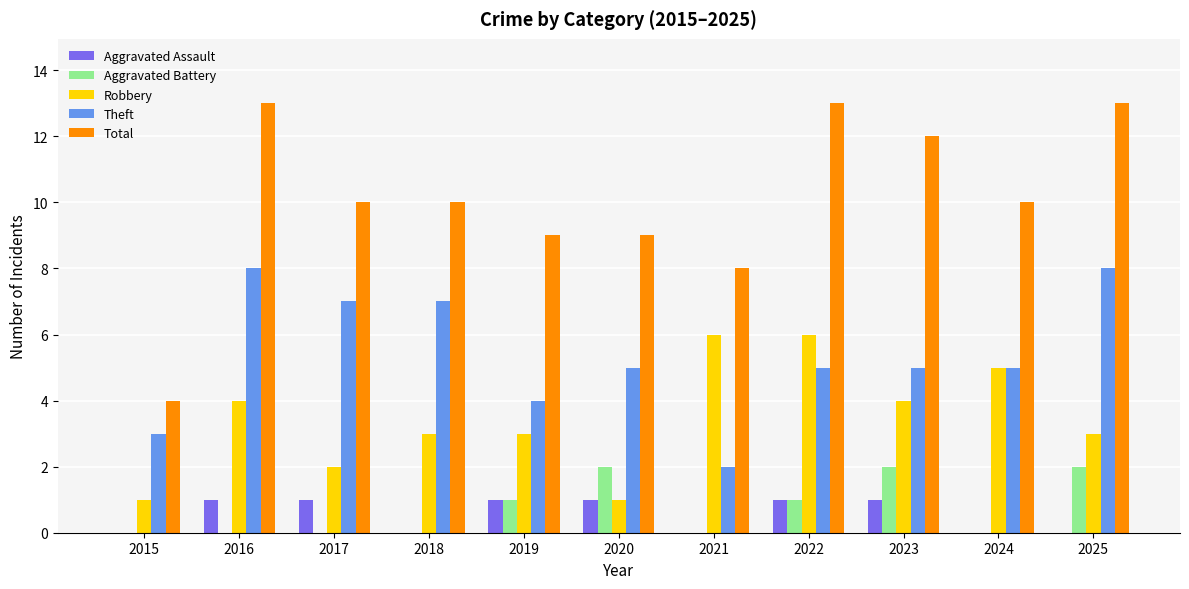

Between 2020 and 2025, which series saw the biggest shift?

Total